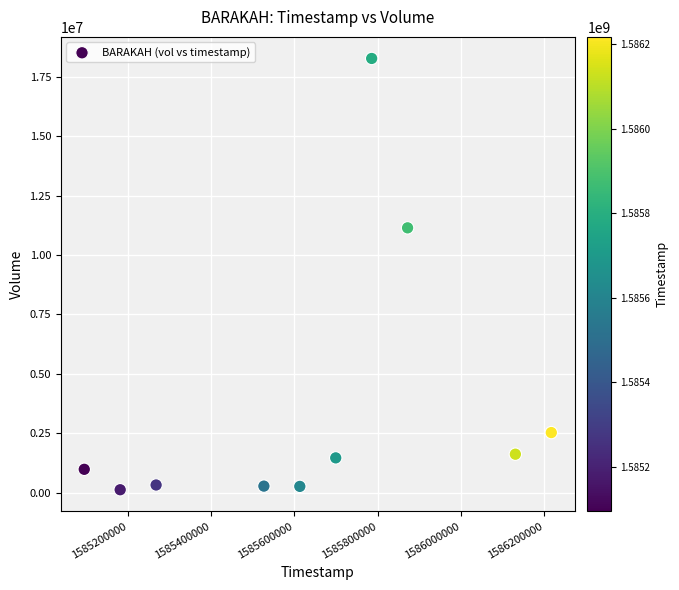

What Y value in the scatter plot is closest to 9194000?

11139900